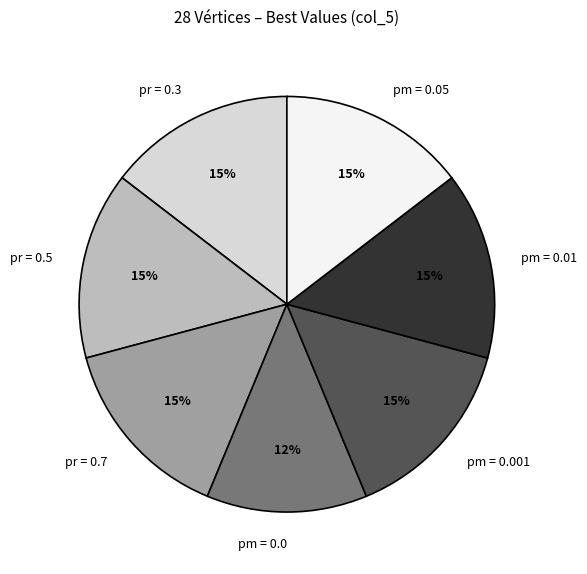

Count the number of slices in the pie.

7